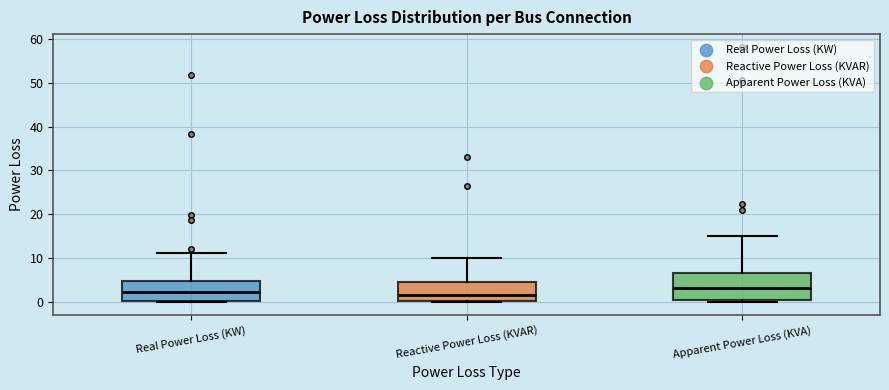

Which box is the tallest, from its lower edge to its upper edge?

Apparent Power Loss (KVA)